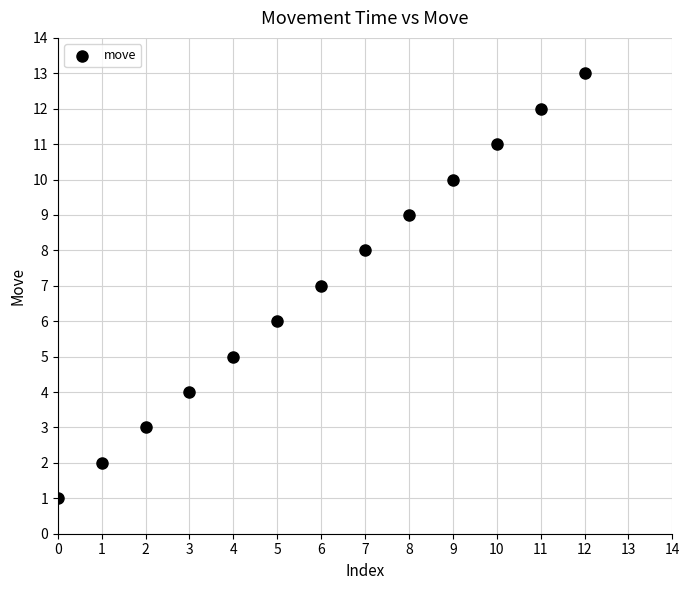

What is the range of Y values (max minus min)?

12